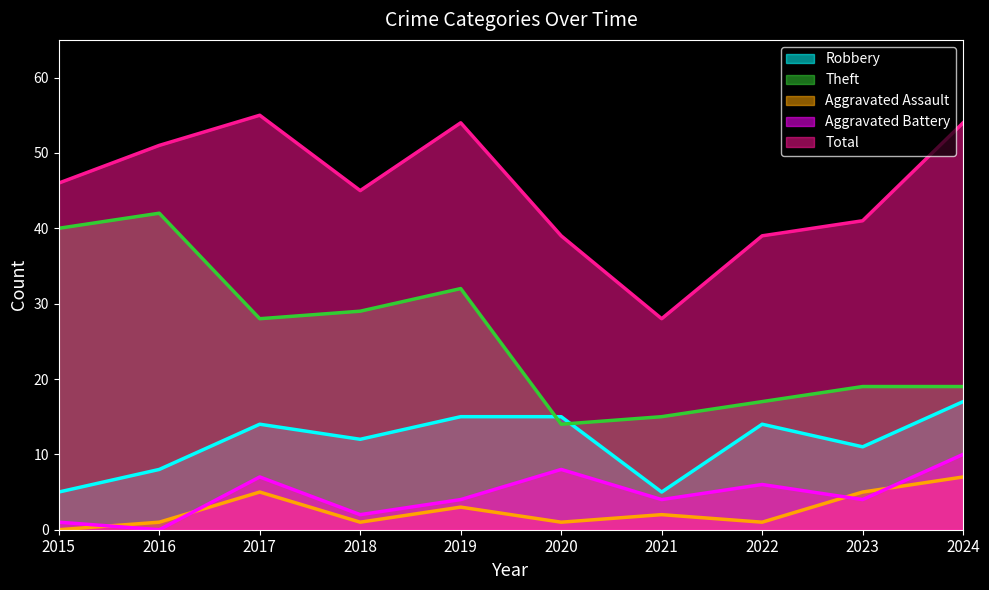

Rank the categories by Theft value from highest to lowest.

2016, 2015, 2019, 2018, 2017, 2023, 2024, 2022, 2021, 2020